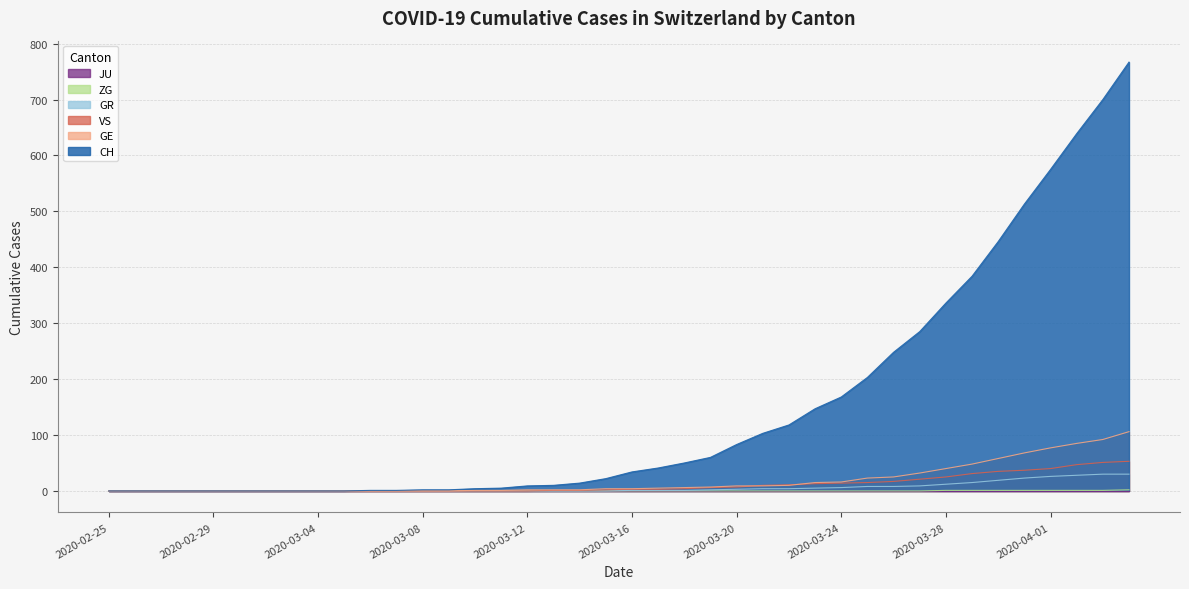

What is the difference between the ZG values at 2020-03-05 and 2020-04-03?

1